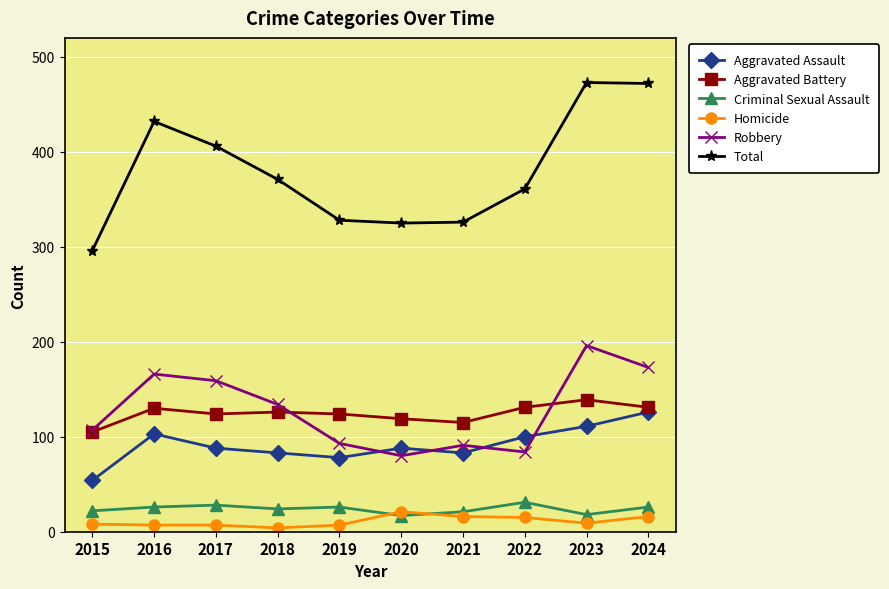

What is the value of the Aggravated Assault point at the 1st from the left?

54